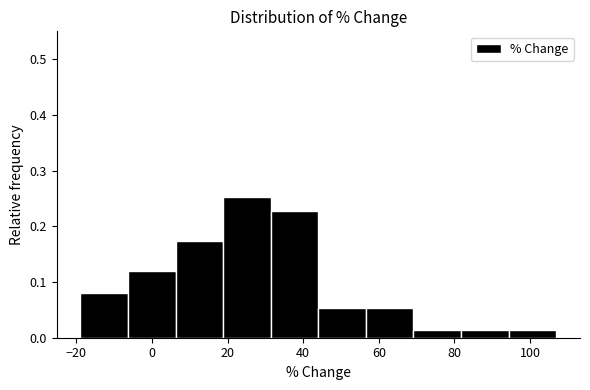

How tall is the bar that spans 94 to 106 on the x-axis? Neither the bar edges nor the heights are printed on the chart, so give them approximately, as read against the axes.

0.01